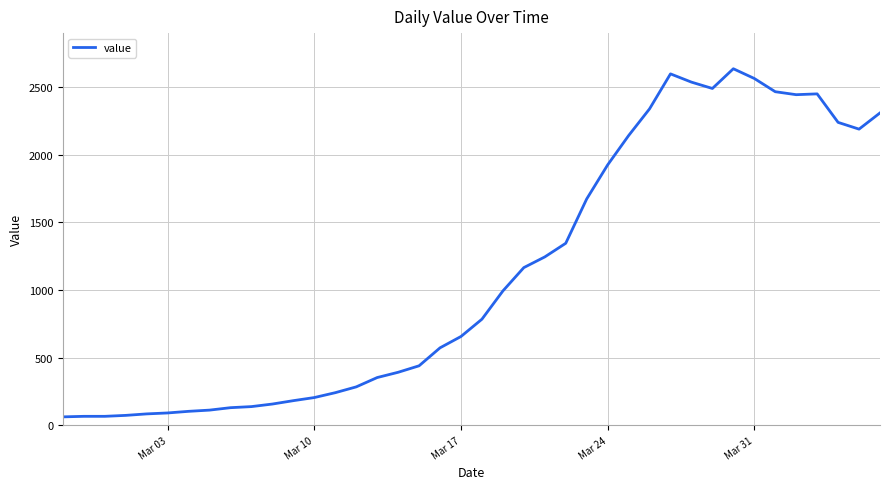

What is the greatest value displayed?

2638